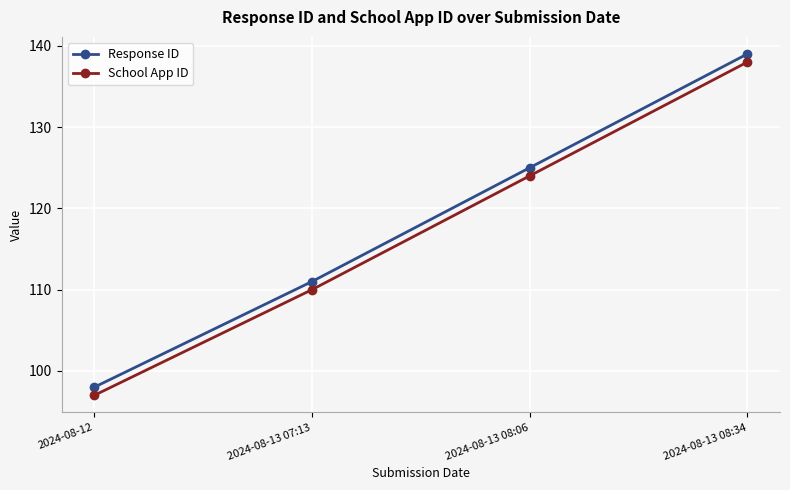

What is the difference between the maximum and minimum values in the Response ID series?

41